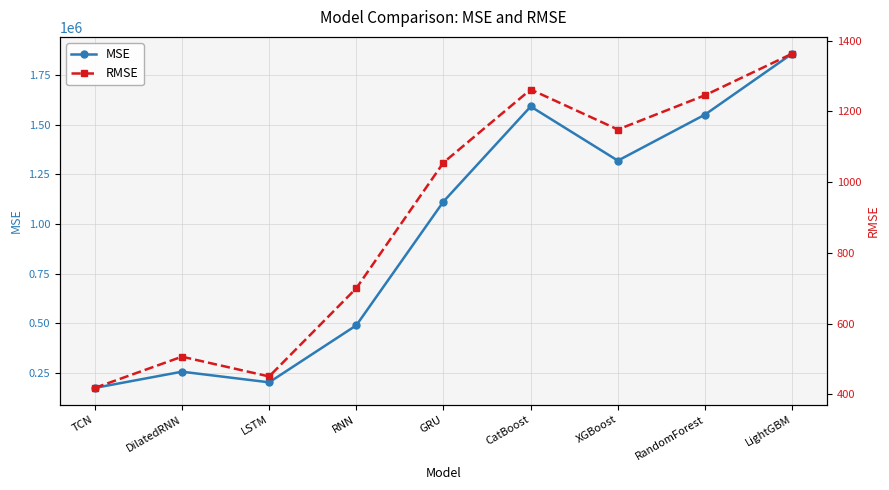

Does the chart display data point markers on the line(s)?

Yes